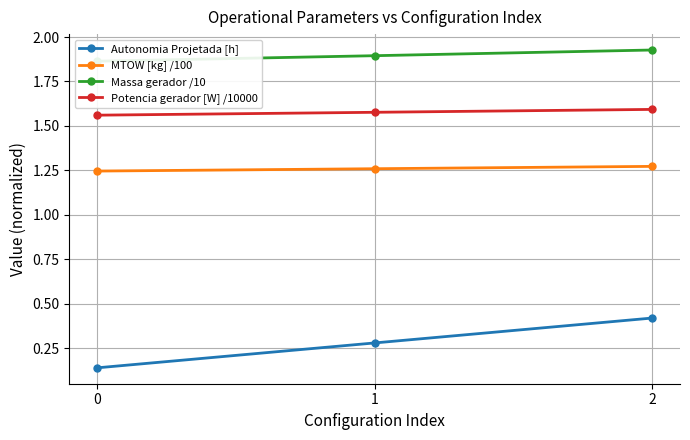

Rank the series at 2 from highest to lowest value.

Massa gerador /10, Potencia gerador [W] /10000, MTOW [kg] /100, Autonomia Projetada [h]